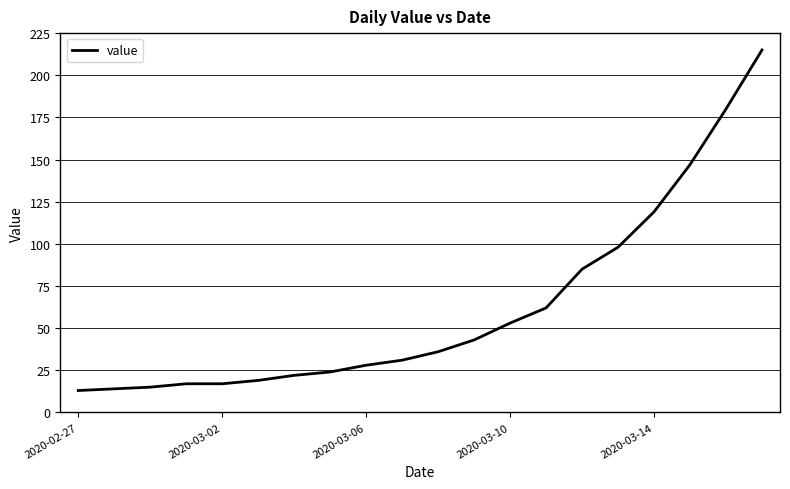

What is the maximum value shown in the chart?

215